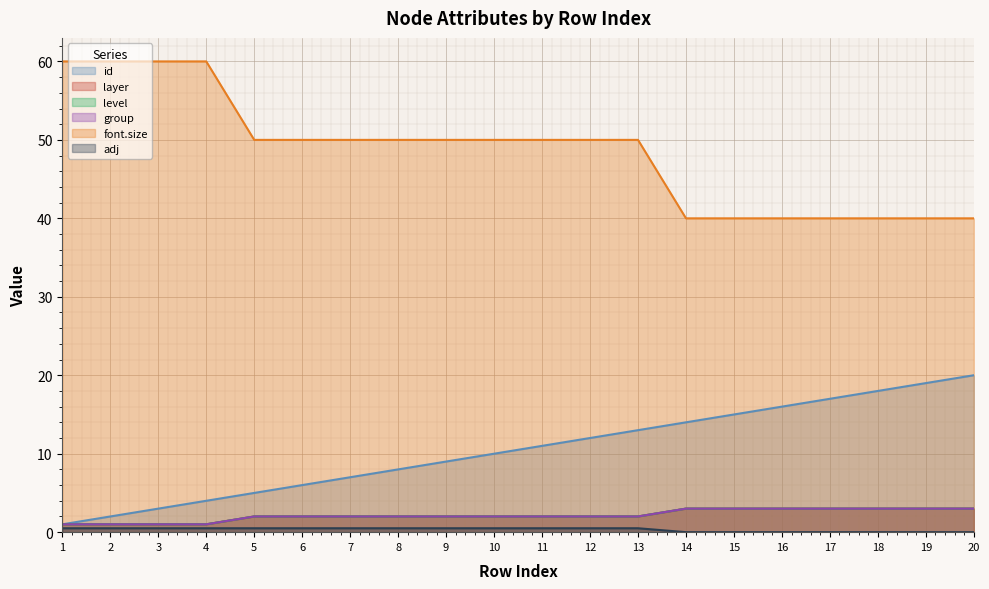

At how many categories does at least one series exceed 13?

20